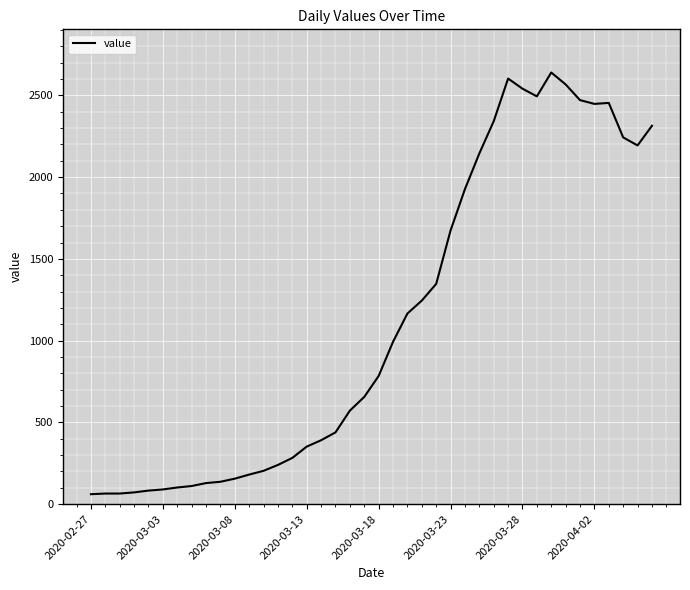

What is the maximum value shown in the chart?

2640